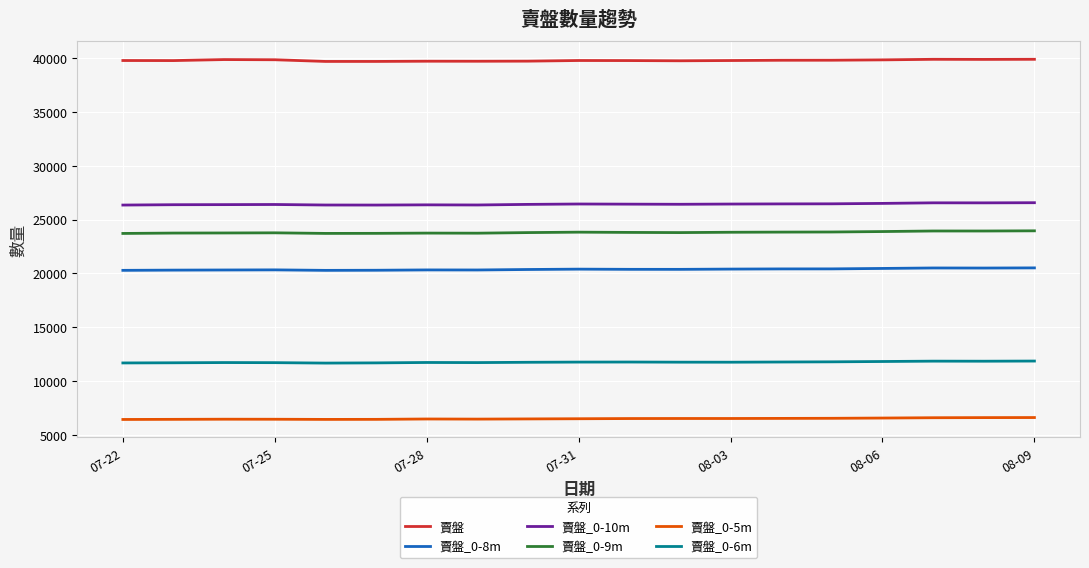

What is the highest value of the 賣盤_0-10m series?

26564